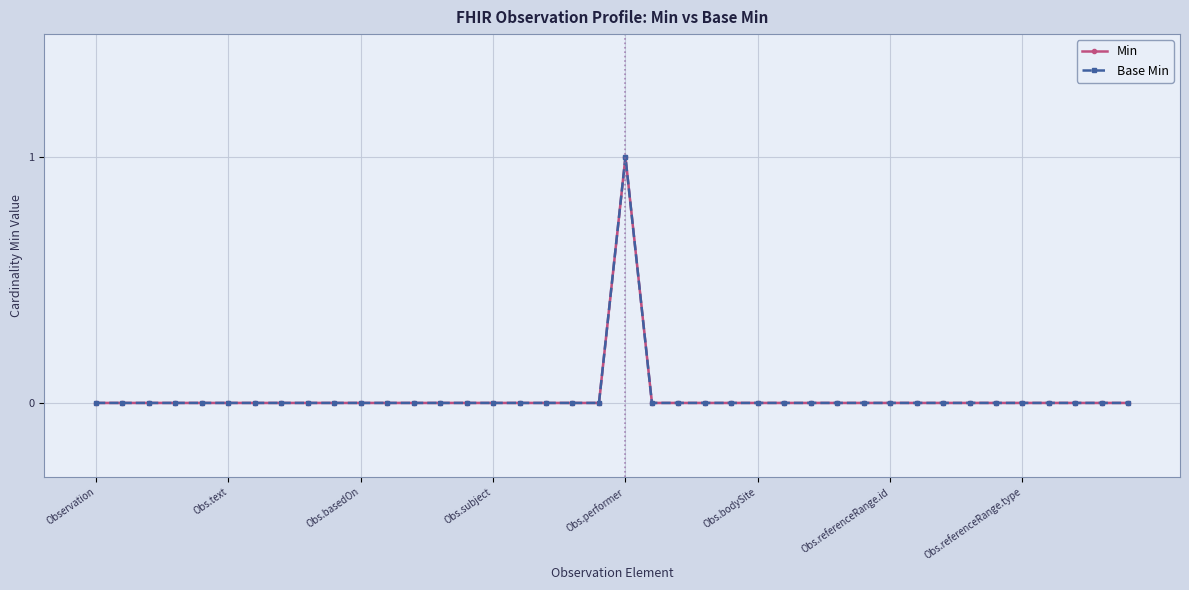

Is it true that Base Min equals 1 at Obs.referenceRange.id?

False